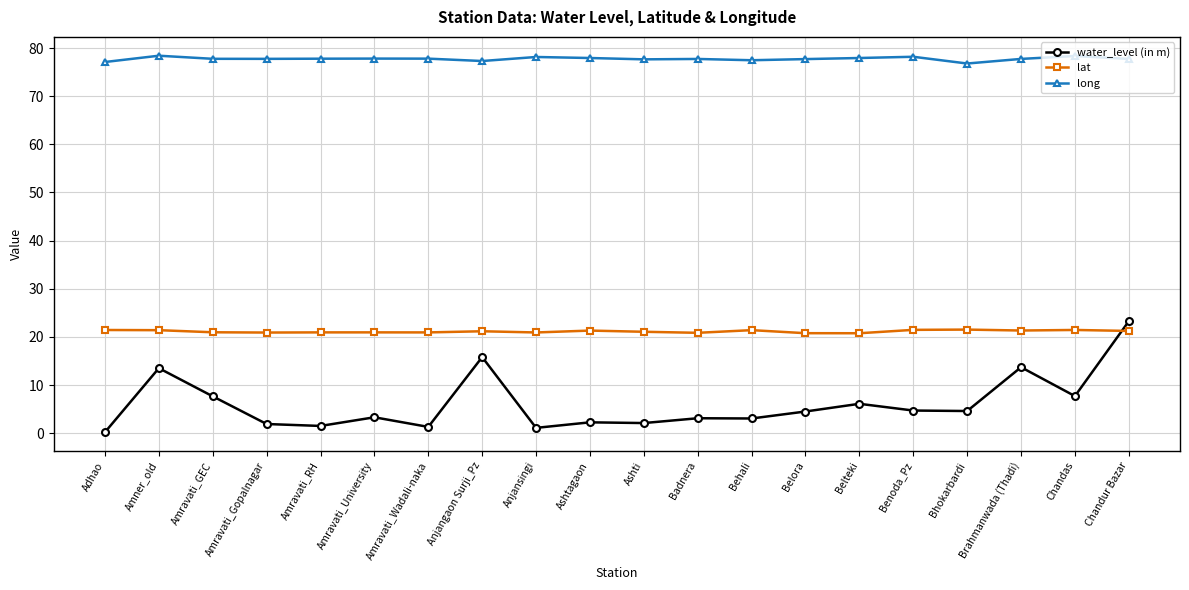

Which series has the largest range (max minus min)?

water_level (in m)